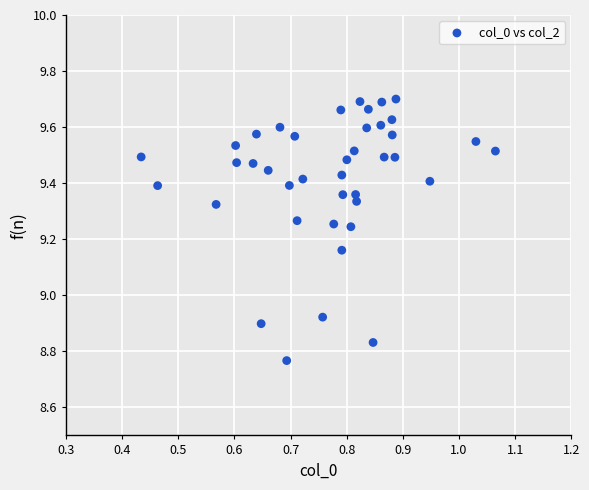

What is the range of X values (max minus min)?

0.6